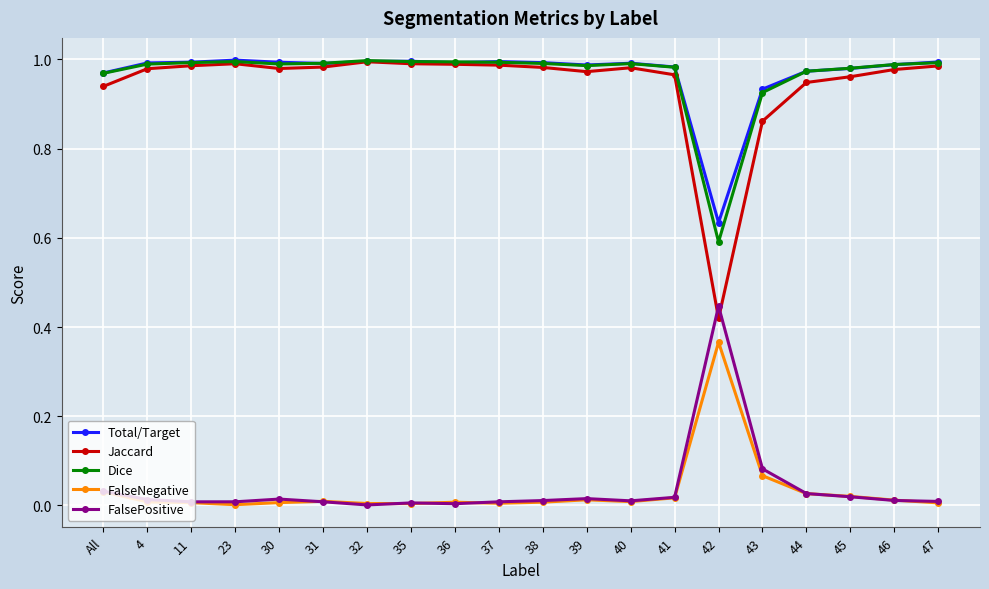

The Dice series shows 1.0 at 32. True or false?

True